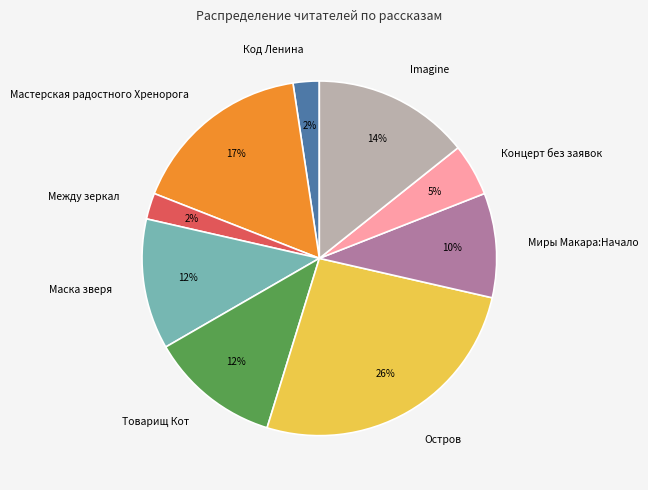

To the nearest percent, what is the combined percentage of Маска зверя and Остров?

38%